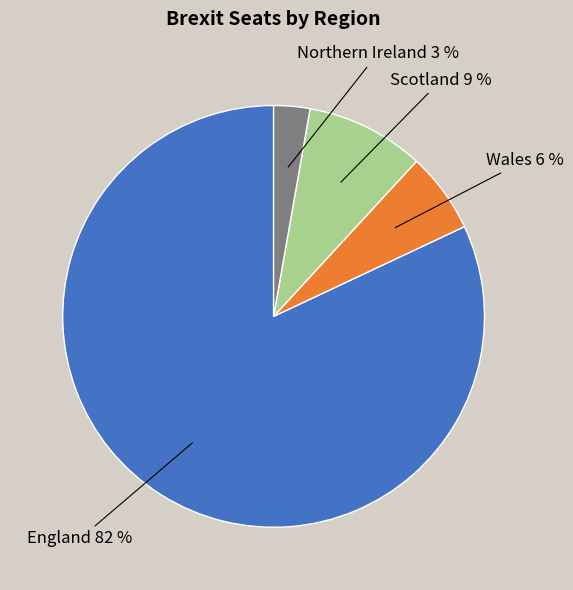

True or false: Wales accounts for 6% of the total.

True